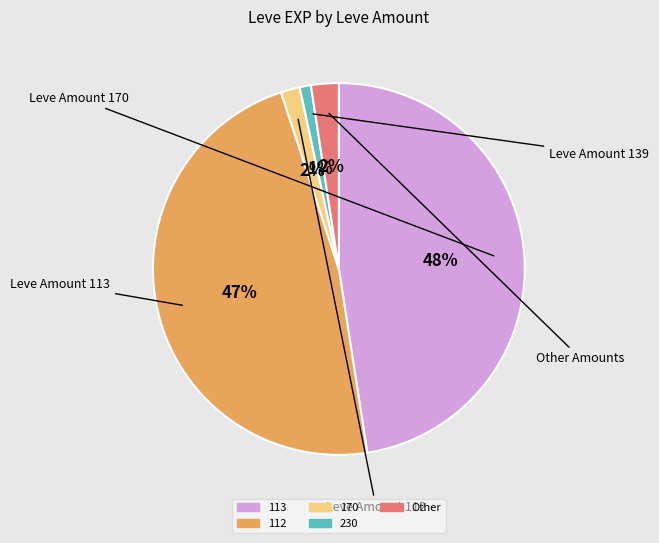

Is there a majority slice in this chart?

No